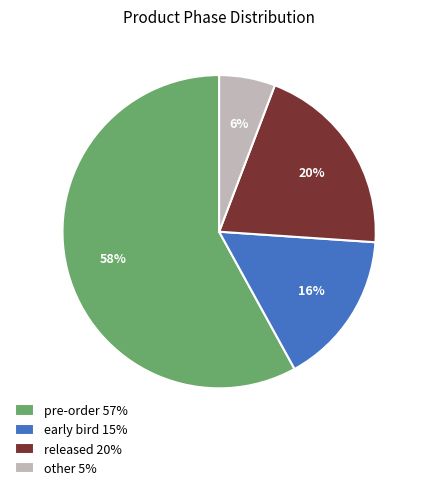

The released 20% slice represents 32% of the pie. True or false?

False